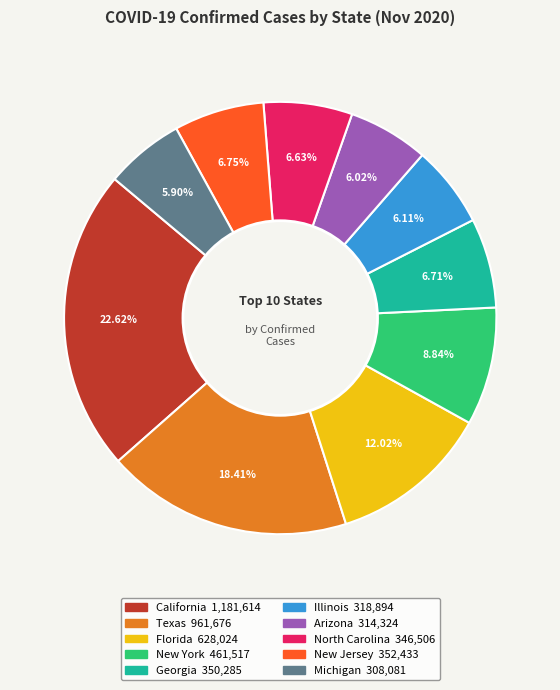

Which category has the biggest portion of the pie?

California